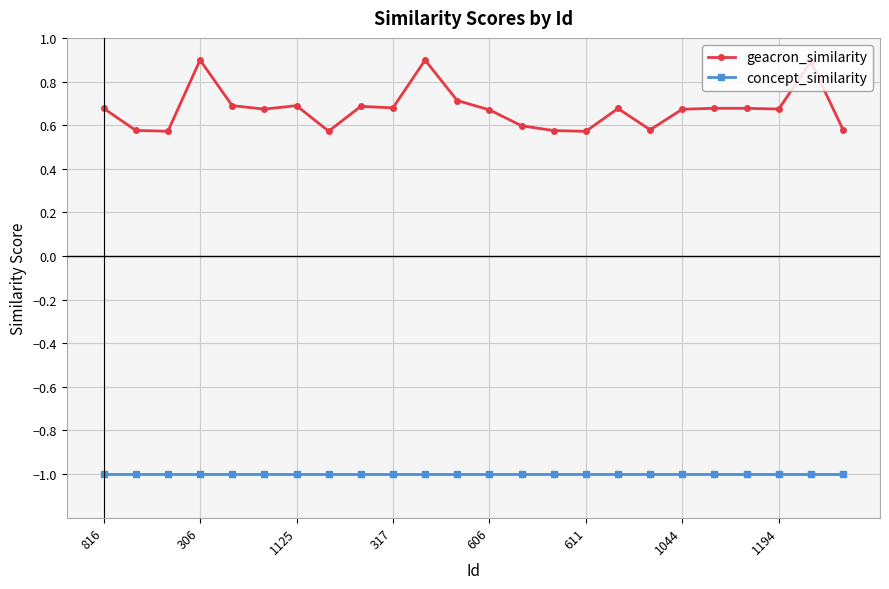

True or false: geacron_similarity and concept_similarity cross at least once.

False